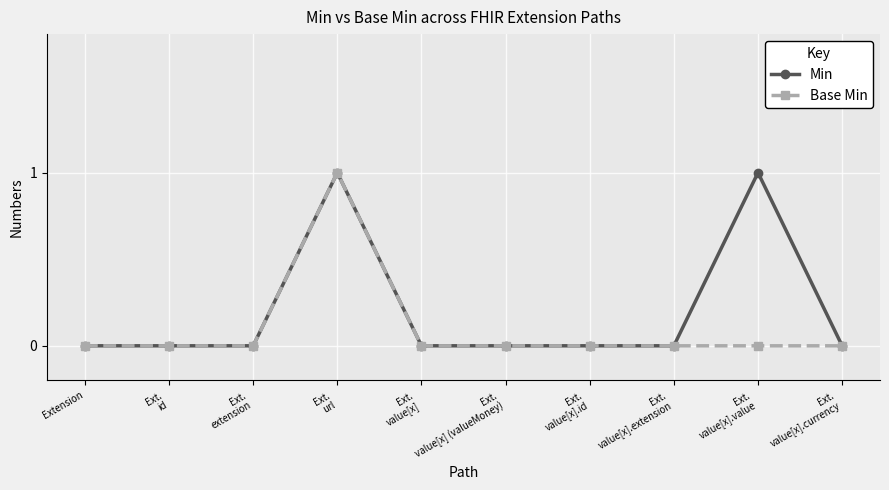

How many series are shown in this chart?

2